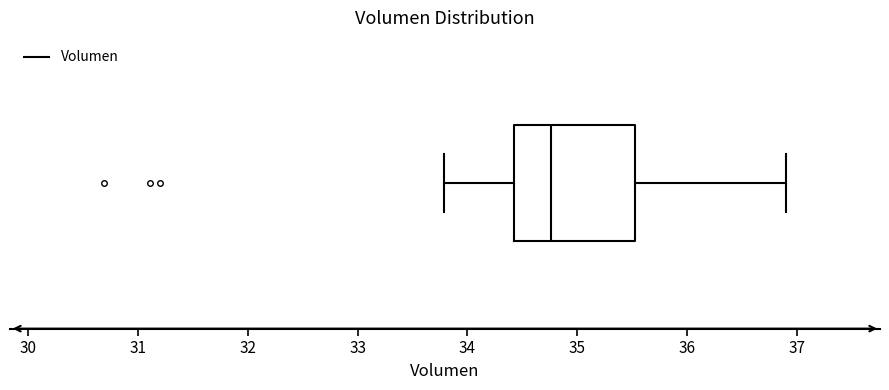

Transcribe this box plot: give where the median line is, the range the box spans, and where the two whiskers end, as read against the x-axis. The values are not printed on the chart, so give them approximately, as read against the axis.

median 34.8, box 34.4 to 35.5, whiskers 33.8 to 36.9